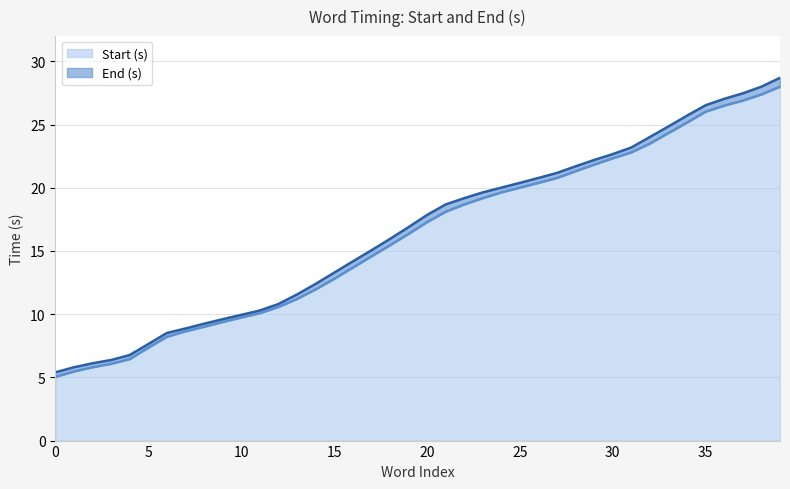

At which category is the sum across all series the highest?

39